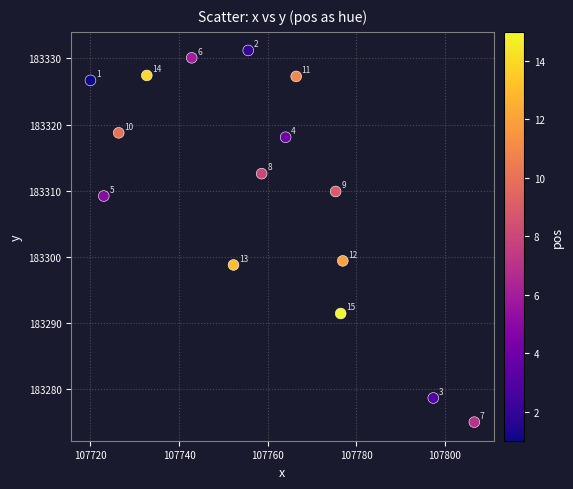

What is the range of Y values (max minus min)?

56.2